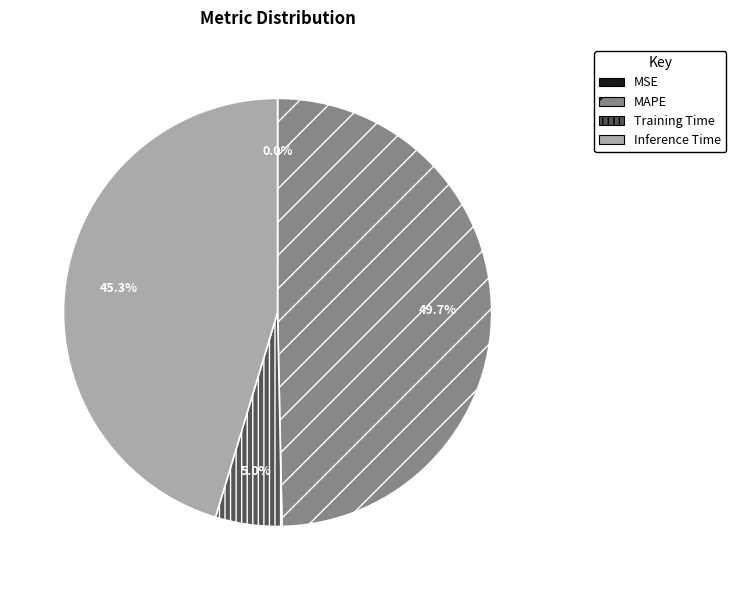

What is the total percentage of Inference Time and MAPE?

95.0%